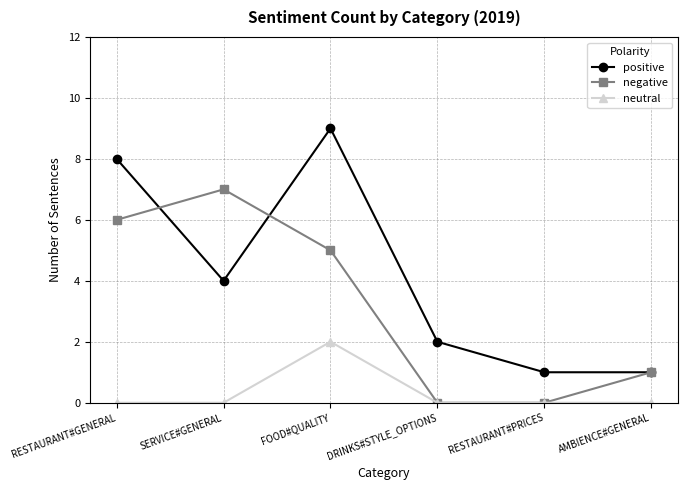

The value of negative at SERVICE#GENERAL is 7. True or false?

True